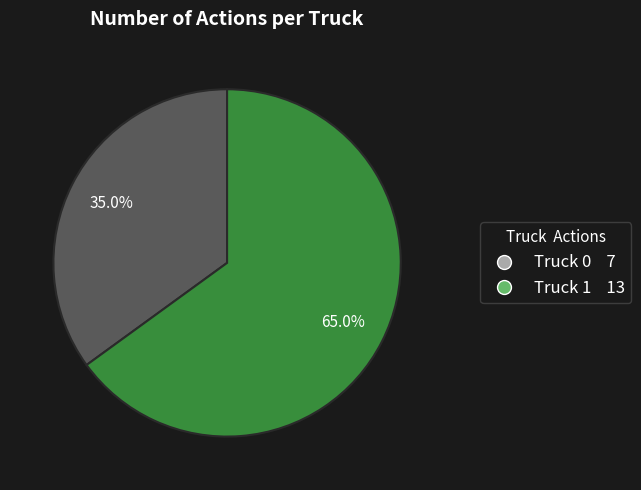

How many segments does this pie chart have?

2